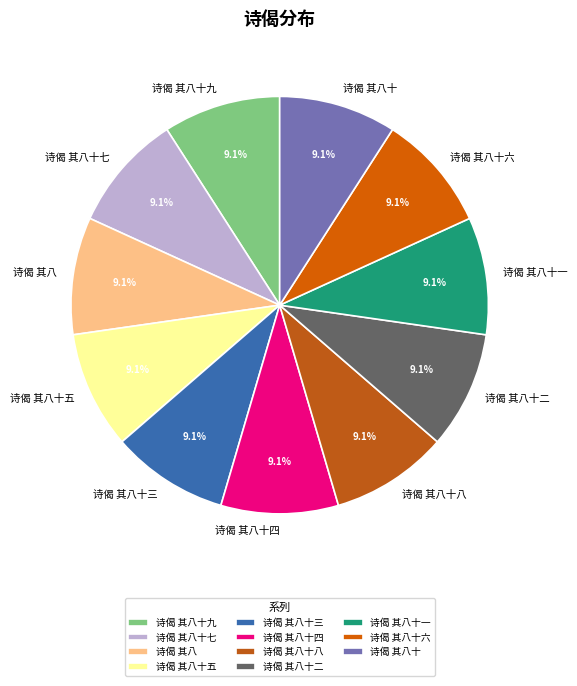

How many slices are in this pie chart?

11